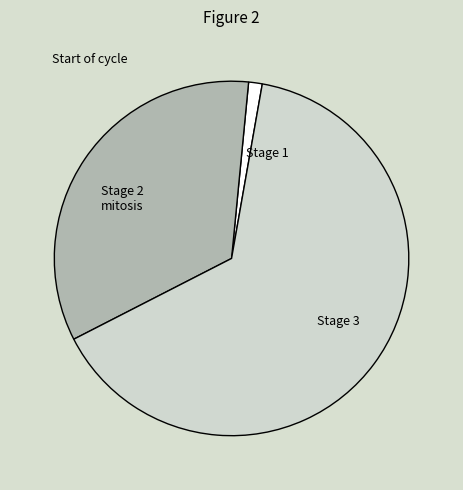

Is the sum of Stage 2 mitosis and Stage 1 greater than half?

No